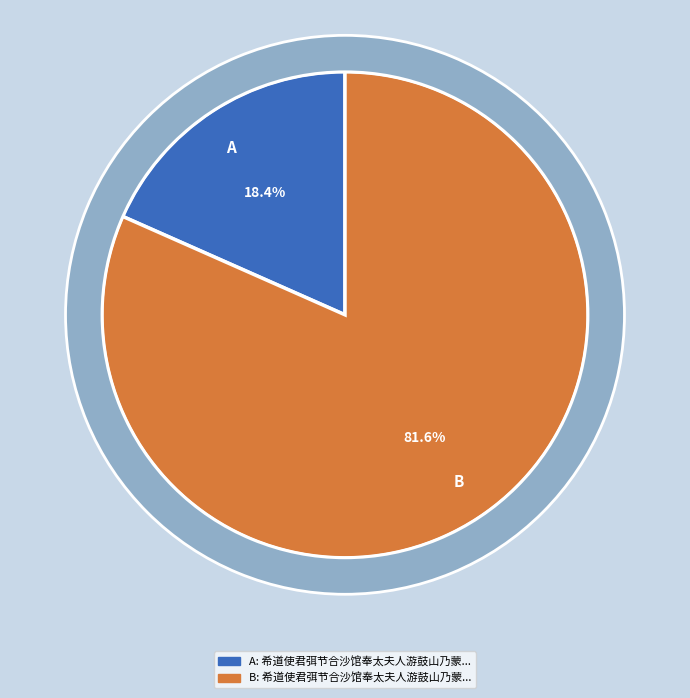

Do 希道使君弭节合沙馆奉太夫人游鼓山乃蒙封示所和梦锡赠行佳句辄次严韵少叙别怀 and 希道使君弭节合沙馆奉太夫人游鼓山乃蒙封示 together represent more than half of the pie?

Yes